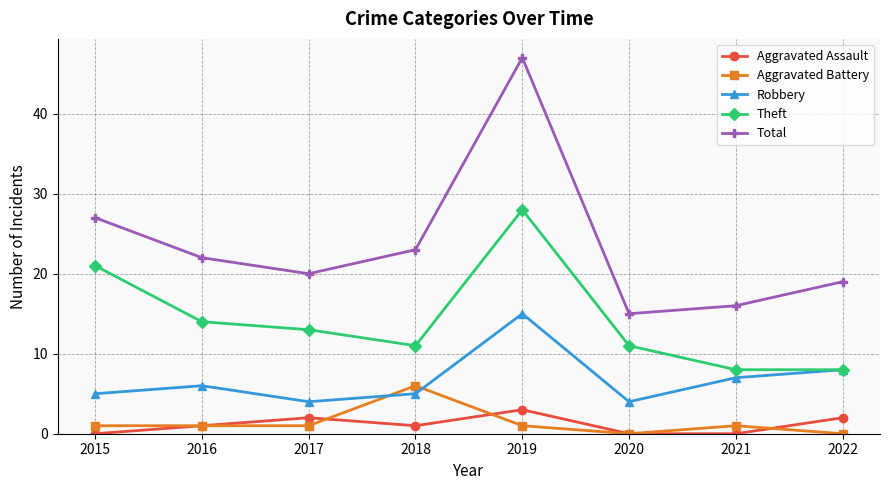

The value of Robbery at 2022 is 12. True or false?

False